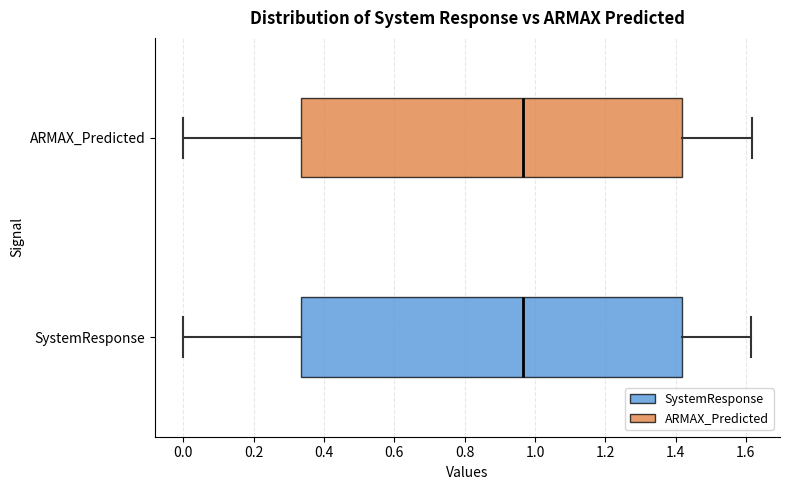

Reading bottom to top, transcribe this box plot: for each box, give where its median line is, the range the box spans, and where its two whiskers end, as read against the x-axis. The values are not printed on the chart, so give them approximately, as read against the axis.

SystemResponse: median 0.96, box 0.34 to 1.42, whiskers 0.00 to 1.62
ARMAX_Predicted: median 0.96, box 0.34 to 1.42, whiskers 0.00 to 1.62